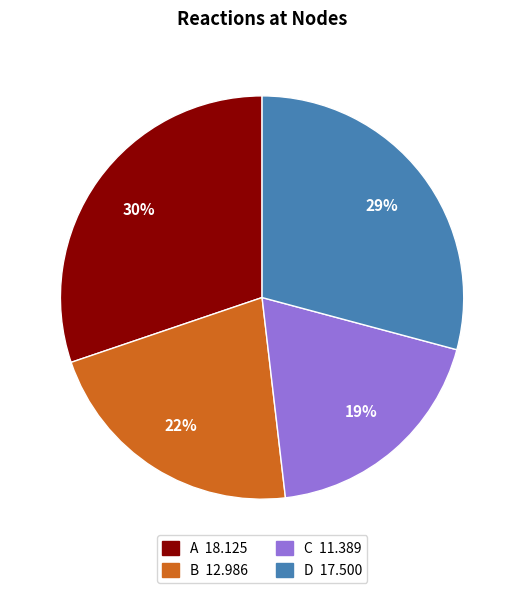

True or false: B accounts for 11% of the total.

False